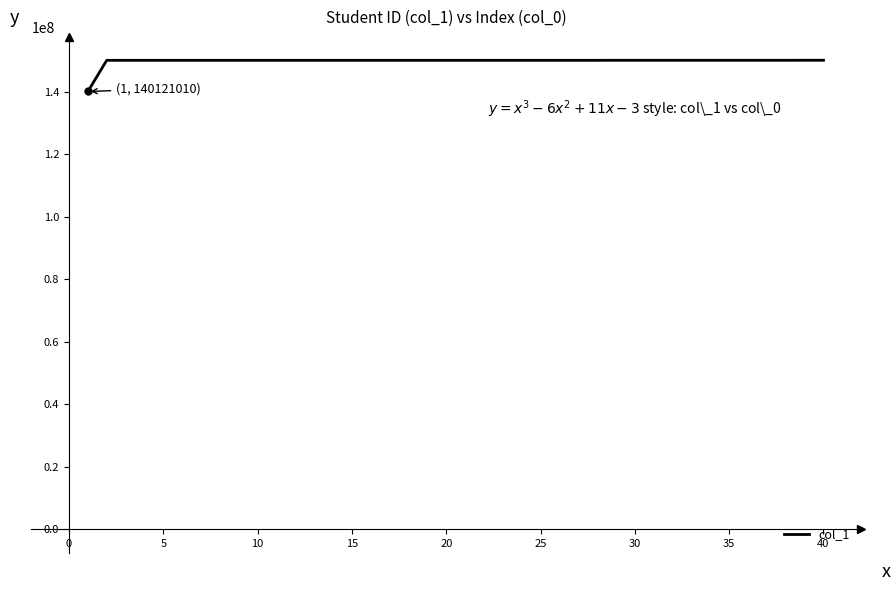

What is the smallest value displayed?

140121010